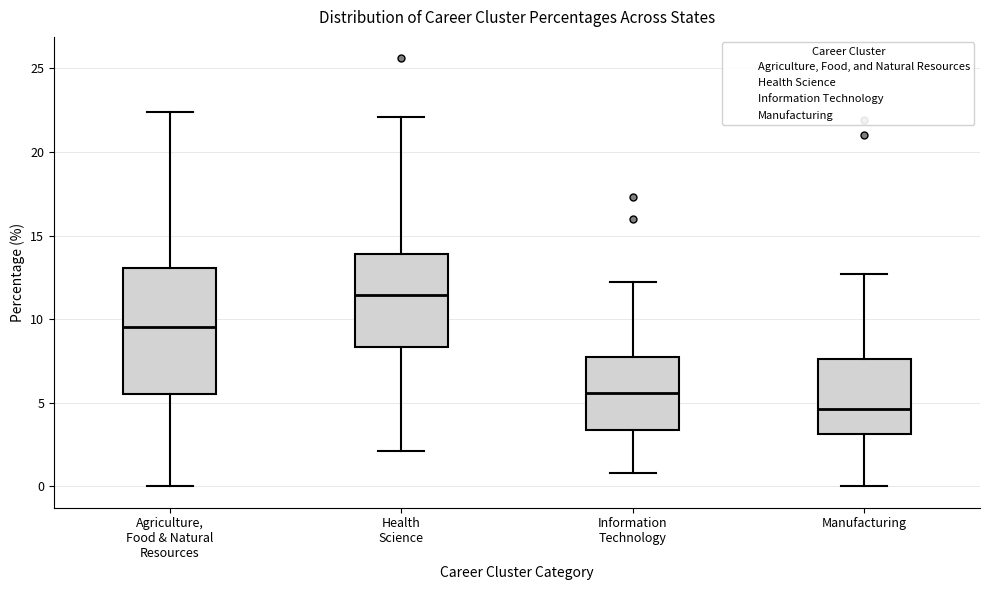

Which box has the highest median line?

Health Science